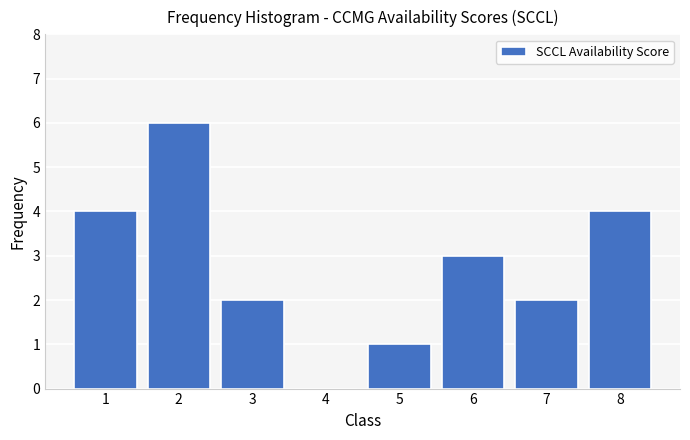

Reading left to right, what are all the values shown in this chart?

1=4	2=6	3=2	4=0	5=1	6=3	7=2	8=4